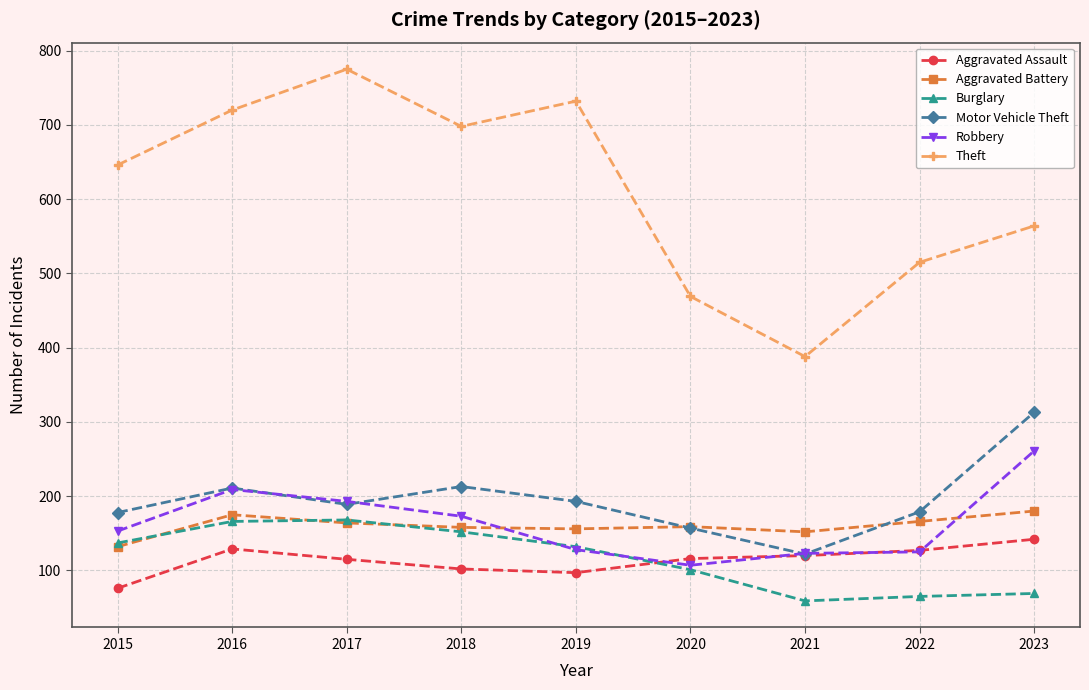

What is the minimum value shown in the chart?

59